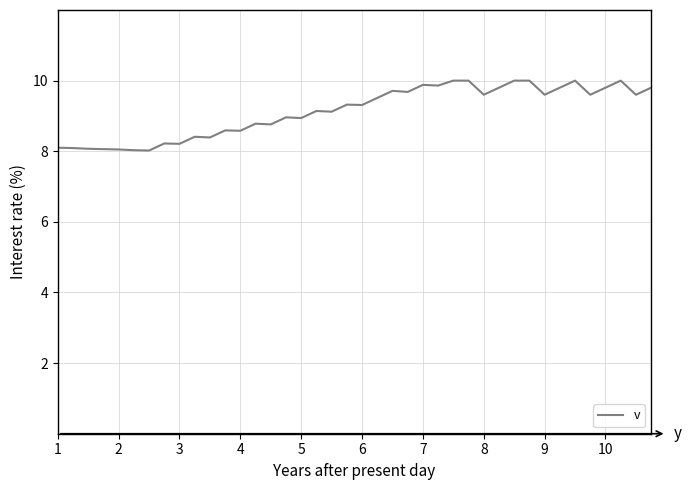

What is the maximum value shown in the chart?

10.0